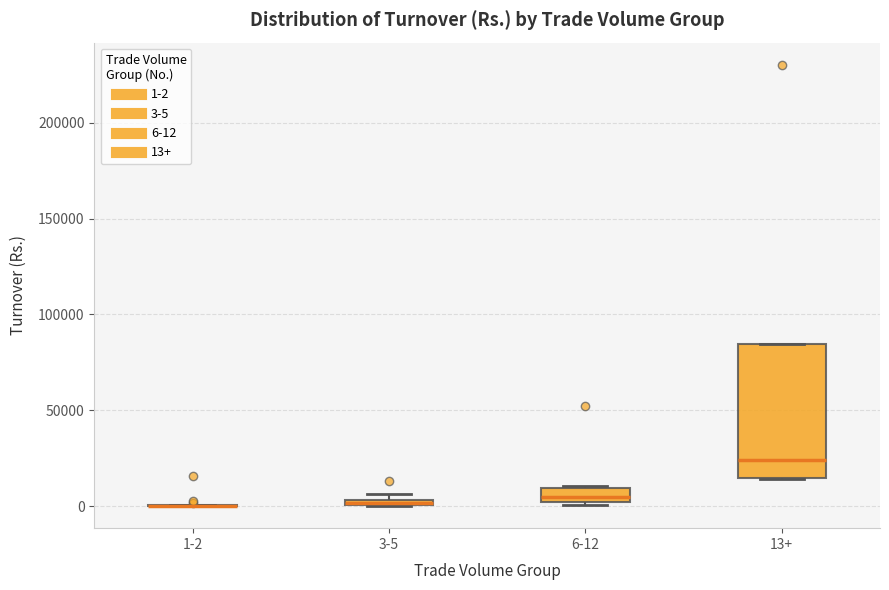

Comparing the boxes themselves (not the whiskers), which one is the tallest?

13+